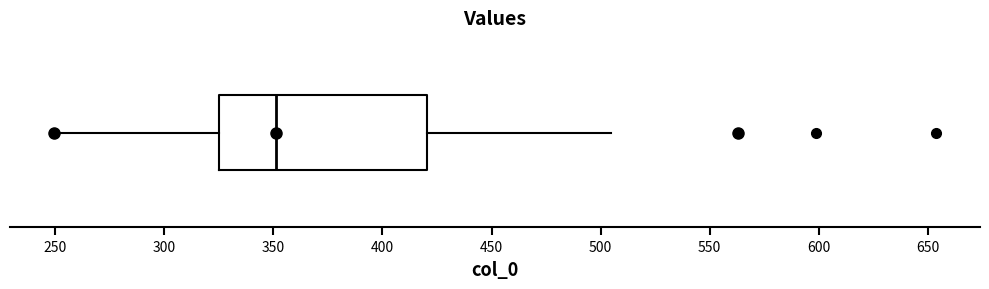

Where is the right edge of the box on the x-axis? The values are not printed on the chart, so give them approximately, as read against the axis.

420